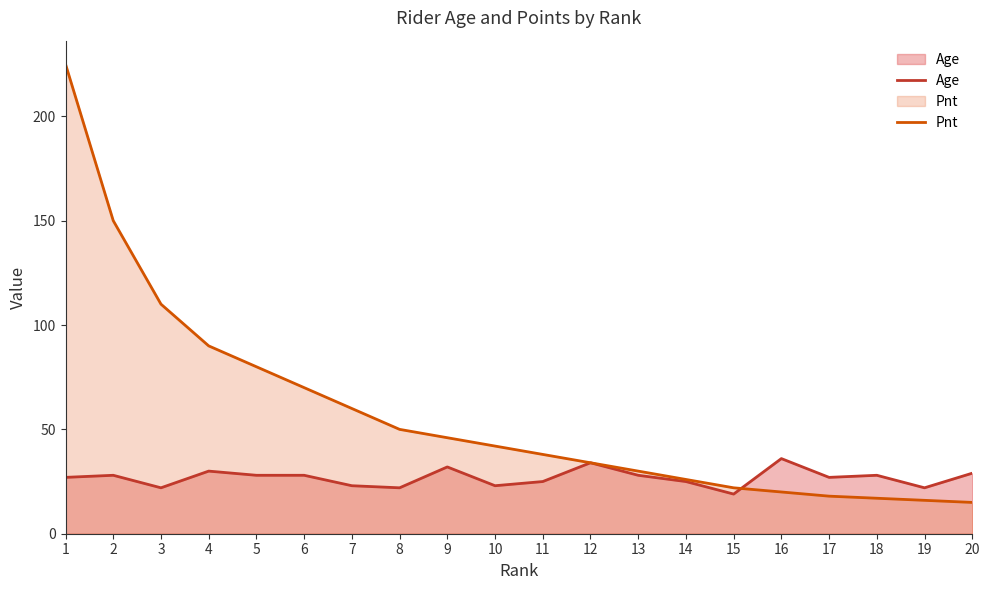

At which category does the chart reach its peak across all series?

1